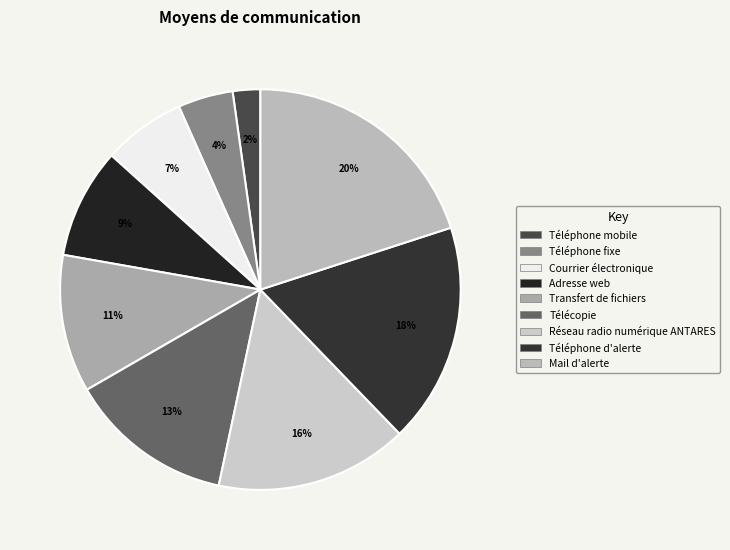

Combined, what portion of the pie is Mail d'alerte and Télécopie?

33.3%